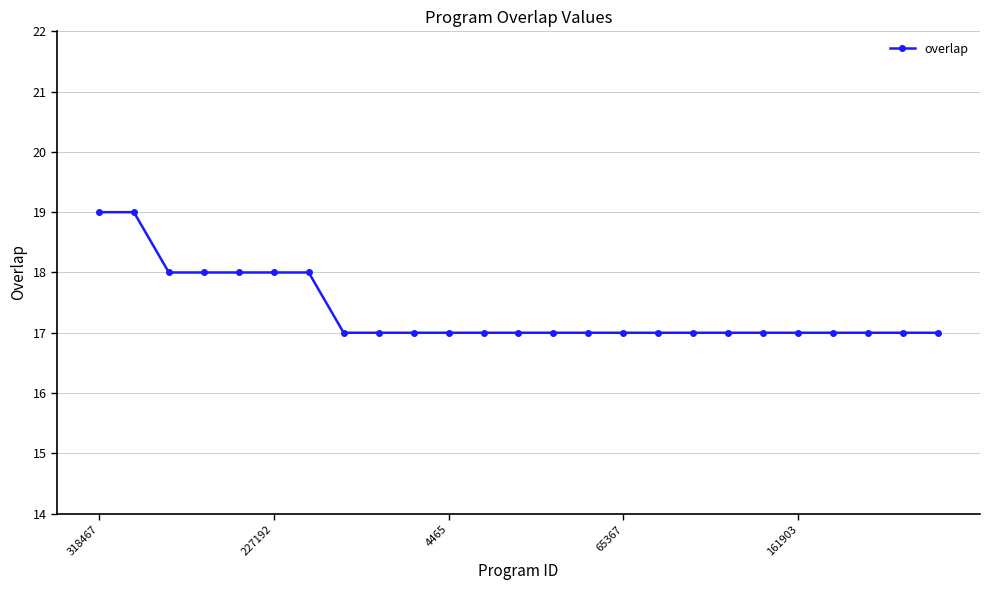

What is the smallest value displayed?

17